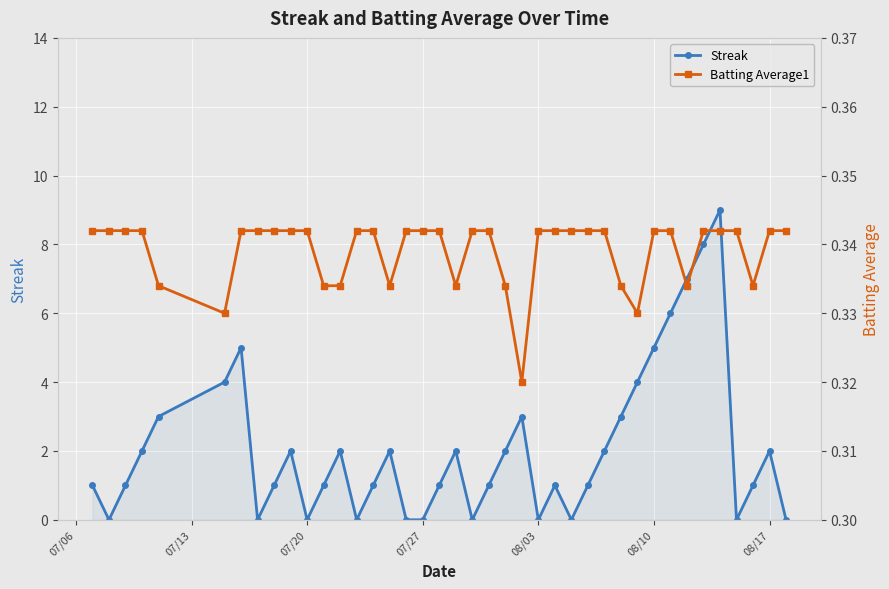

How many interior local valleys does the Batting Average1 series have?

7